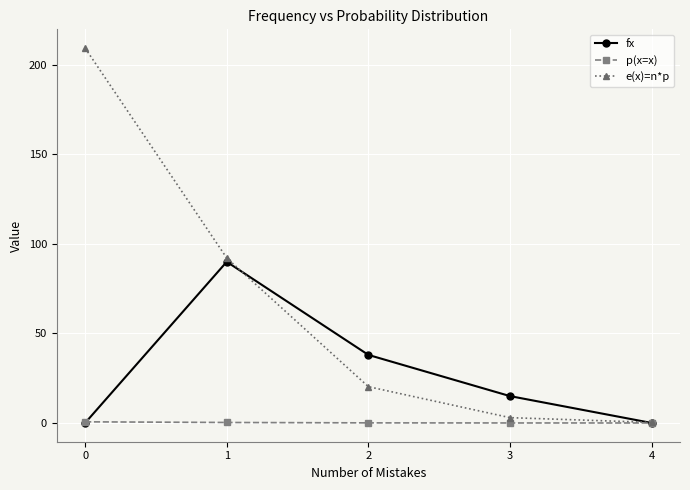

Is the value of e(x)=n*p at 2 greater than the value of fx at 4?

Yes